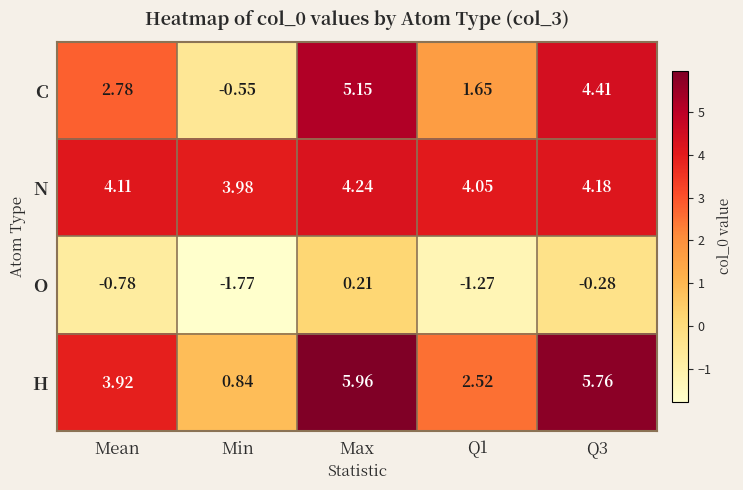

Rank the series at Mean from highest to lowest value.

N, H, C, O